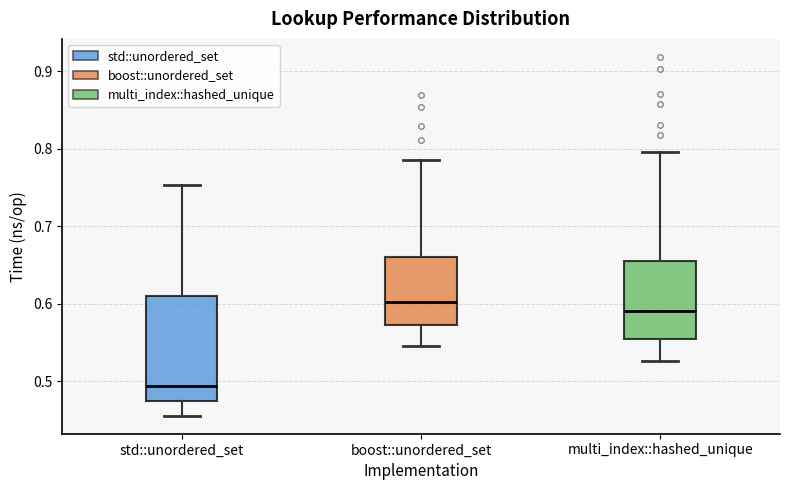

Reading left to right, transcribe this box plot: for each box, give where its median line is, the range the box spans, and where its two whiskers end, as read against the y-axis. The values are not printed on the chart, so give them approximately, as read against the axis.

std::unordered_set: median 0.49, box 0.47 to 0.61, whiskers 0.46 to 0.75
boost::unordered_set: median 0.60, box 0.57 to 0.66, whiskers 0.54 to 0.78
multi_index::hashed_unique: median 0.59, box 0.55 to 0.65, whiskers 0.53 to 0.80